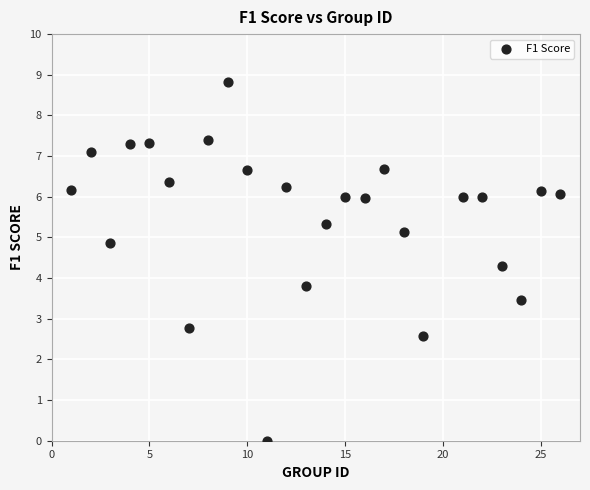

What is the range of Y values (max minus min)?

8.8